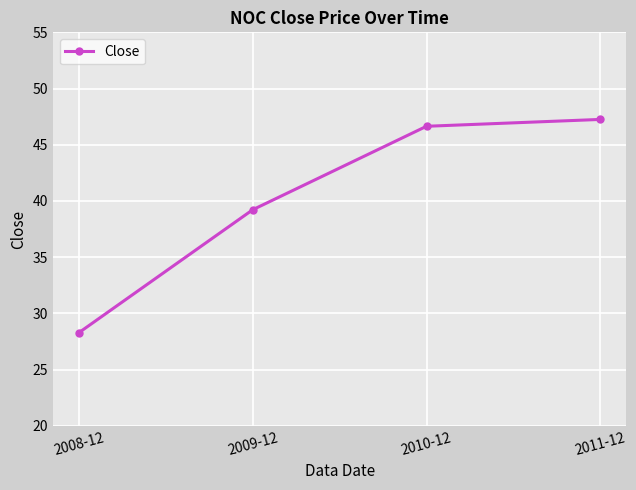

The chart shows a value of 39.2 at 2009-12. True or false?

True